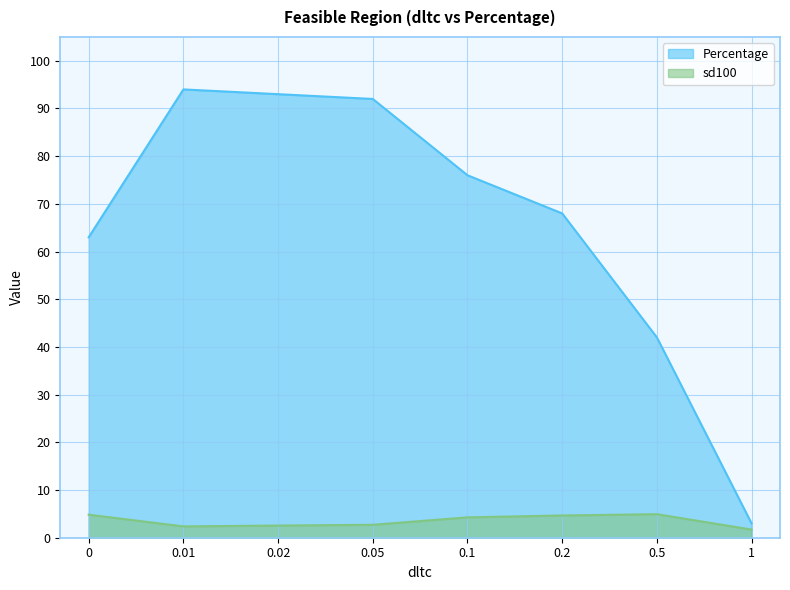

What are all the series names shown in the legend?

Percentage, sd100